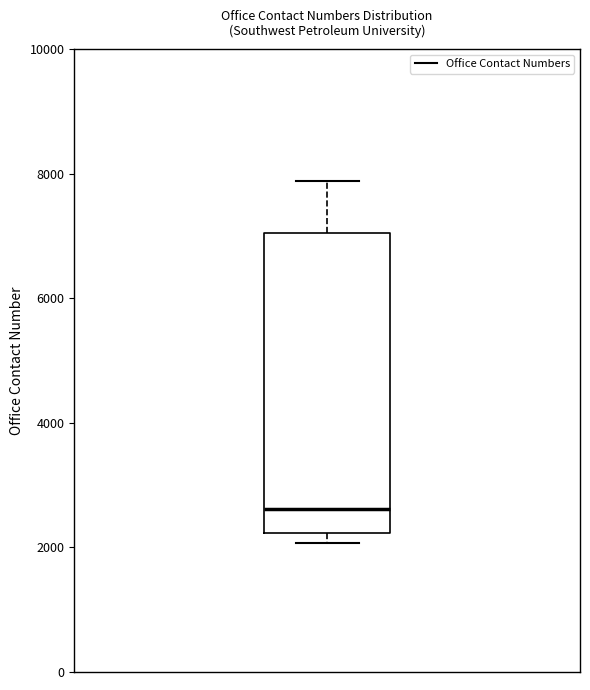

Transcribe this box plot: give where the median line is, the range the box spans, and where the two whiskers end, as read against the y-axis. The values are not printed on the chart, so give them approximately, as read against the axis.

median 2600, box 2200 to 7000, whiskers 2000 to 7800